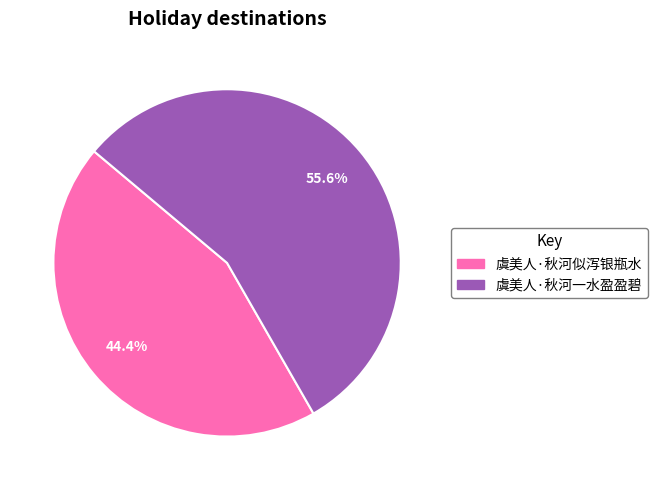

To the nearest percent, what portion does 虞美人·秋河似泻银瓶水 represent?

44%